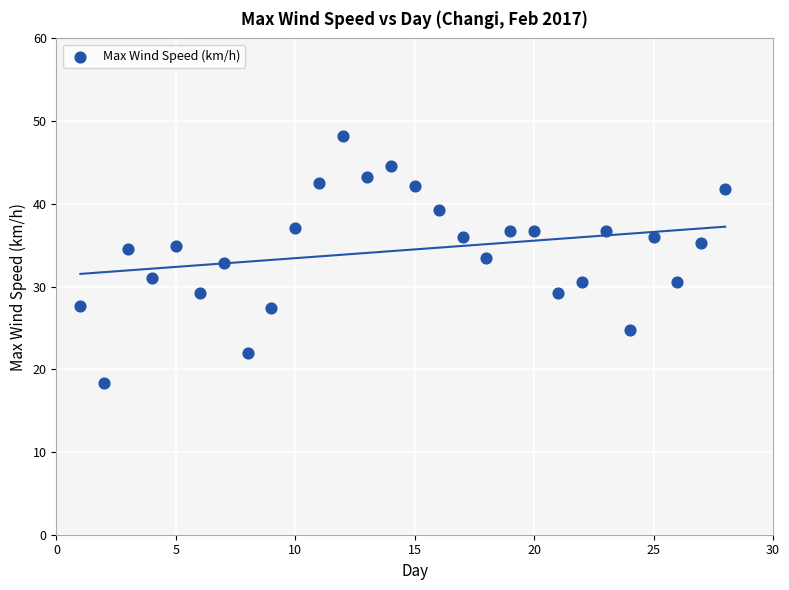

What is the range of X values (max minus min)?

27.0